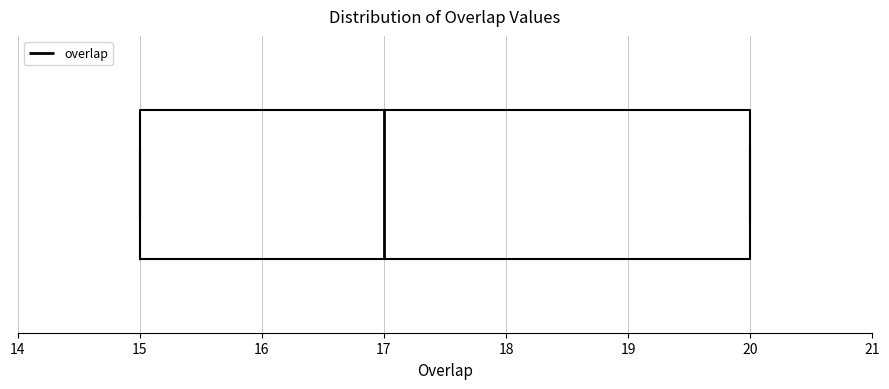

Where is the left edge of the box on the x-axis? The values are not printed on the chart, so give them approximately, as read against the axis.

15